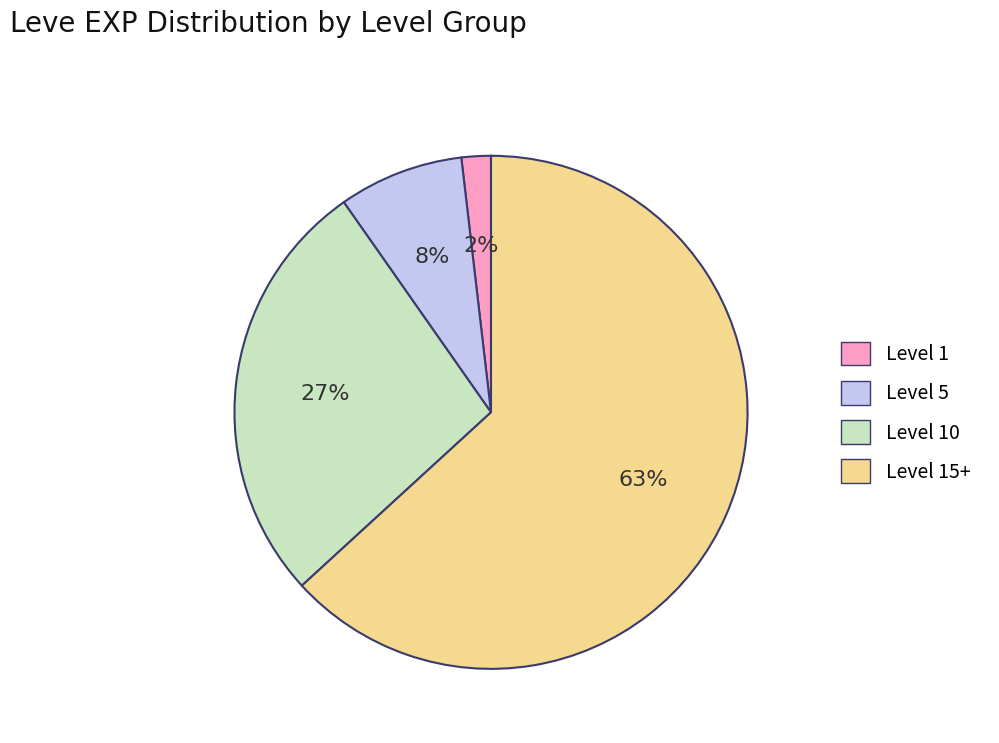

To the nearest percent, what is the average slice percentage?

25%